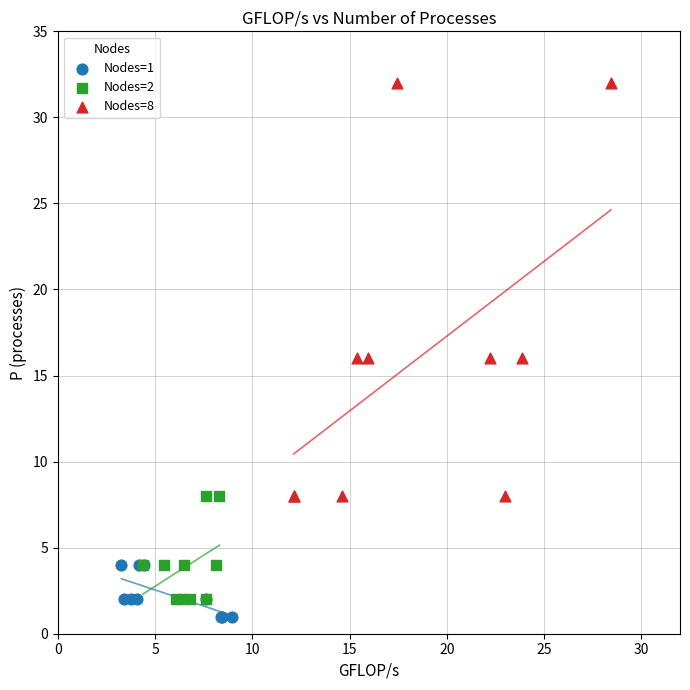

Which series has the largest Y range (max minus min)?

Nodes=8